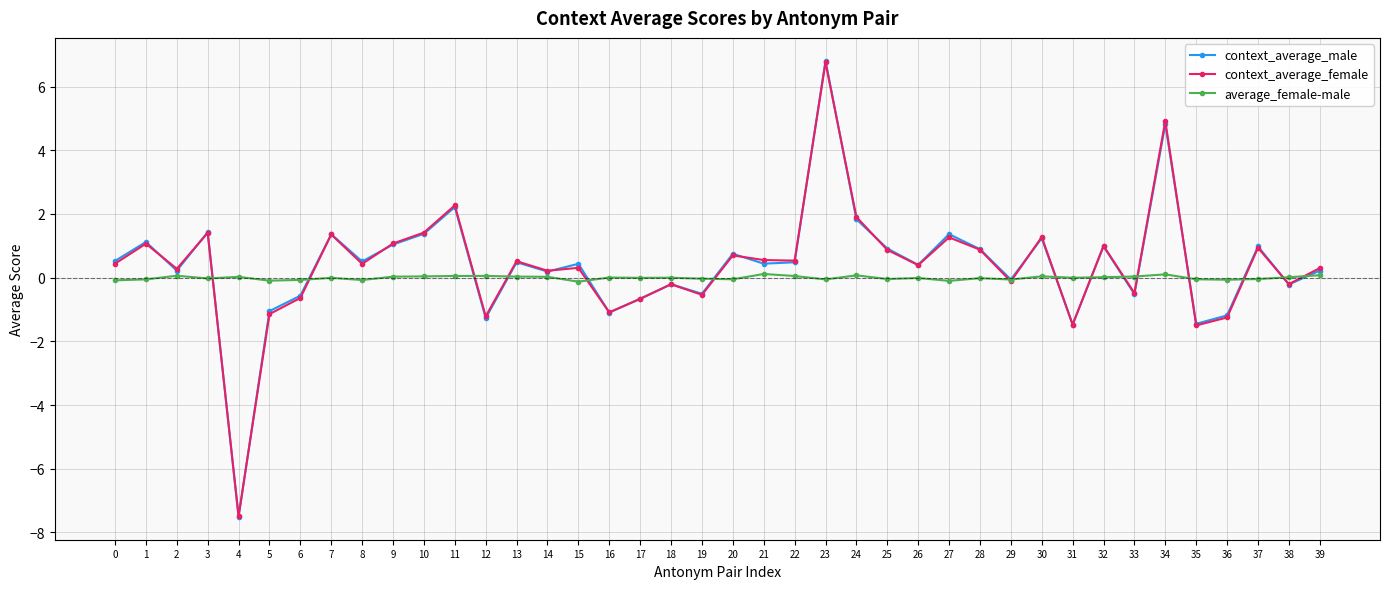

At which category does context_average_male reach its first local valley?

2